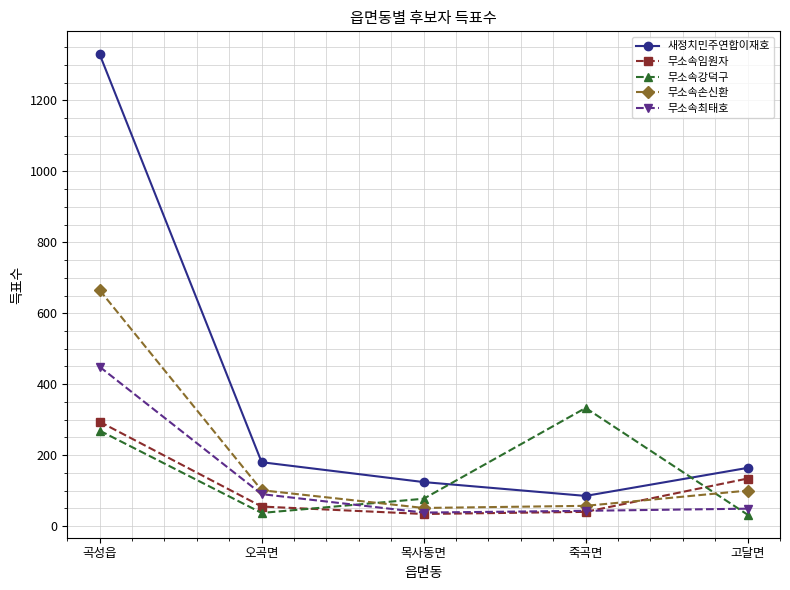

What is the spread (max minus min) of values at 곡성읍?

1061